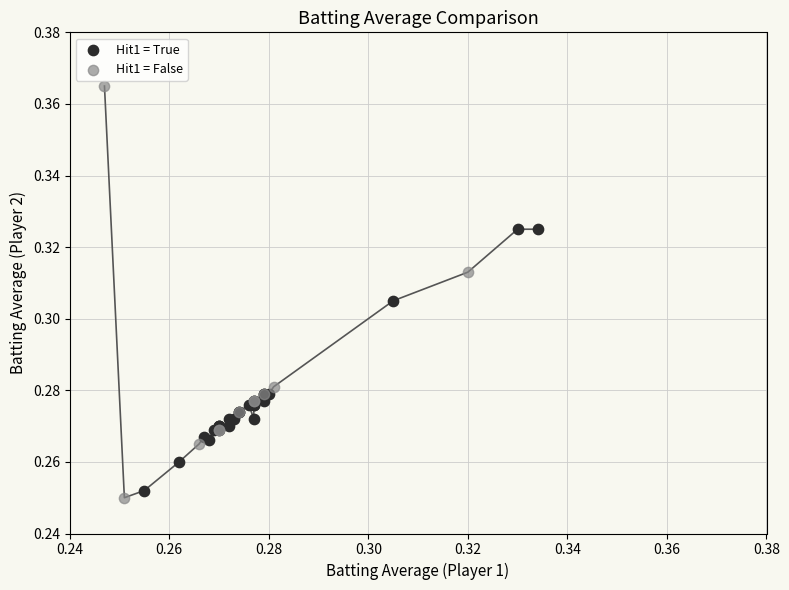

Which series contains the highest Y value?

Hit1 = False